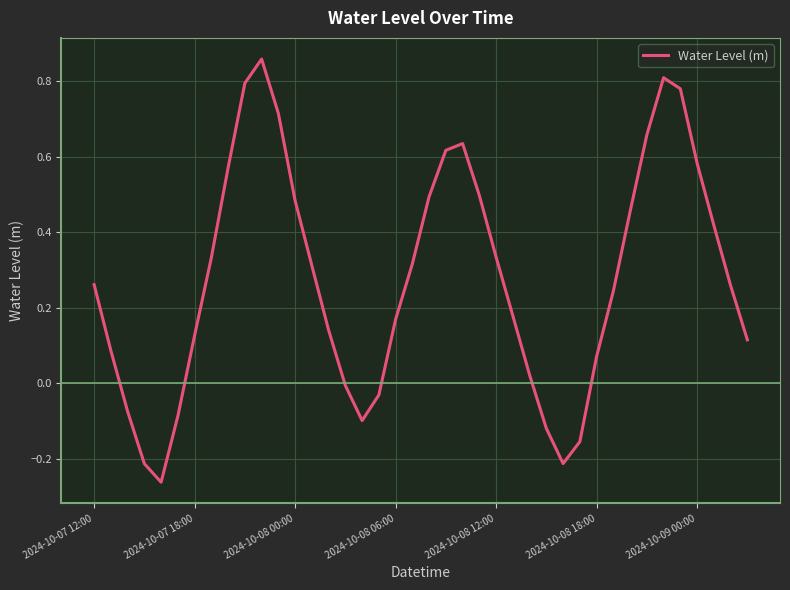

What is the difference between the maximum and minimum values?

1.1